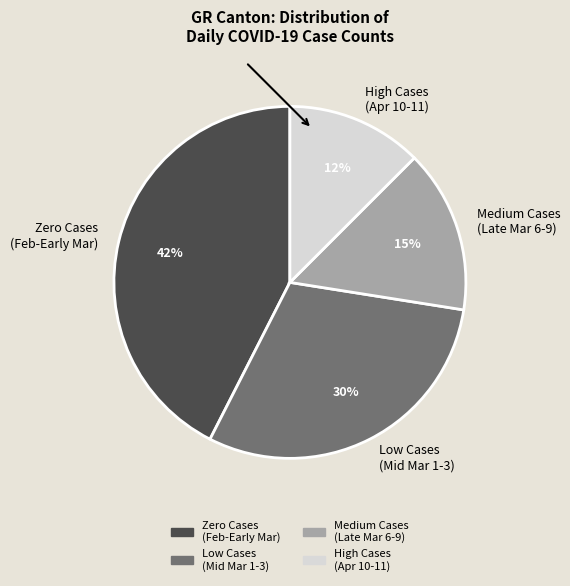

How many segments does this pie chart have?

4